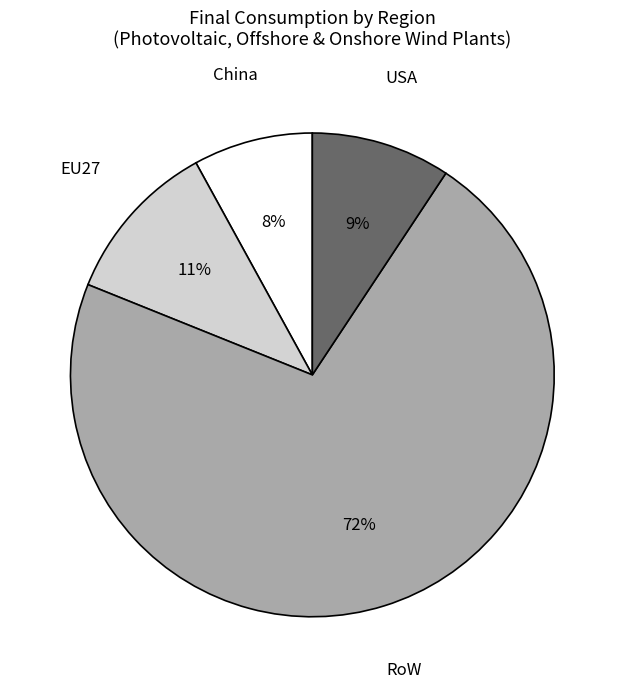

Between China and RoW, which is larger?

RoW